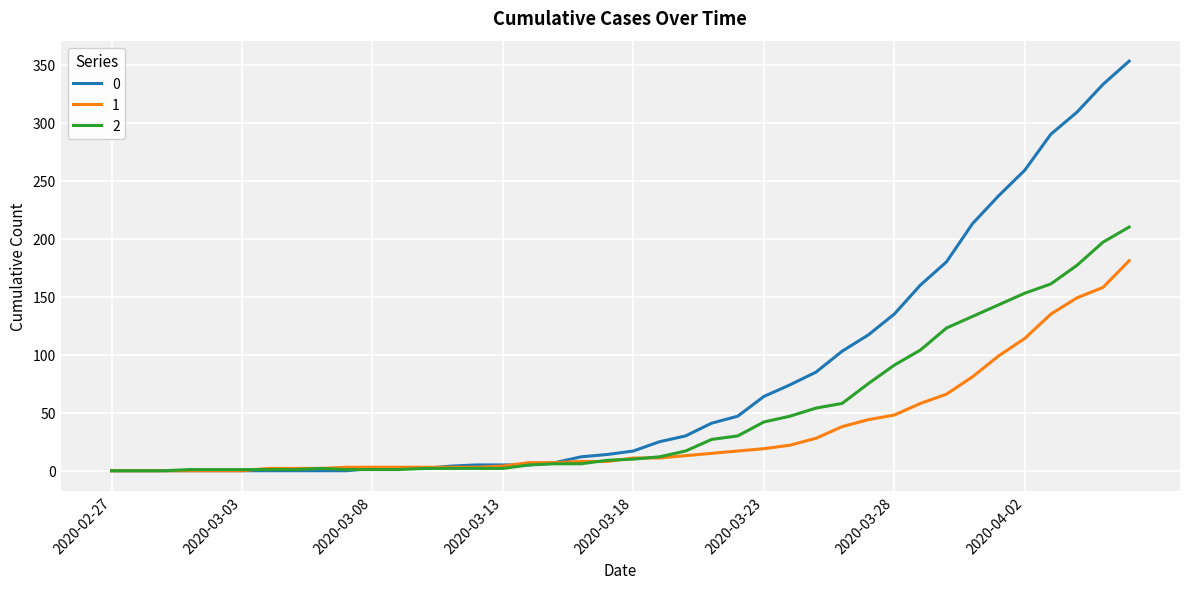

List the series in order of their peak value, lowest first.

1, 2, 0